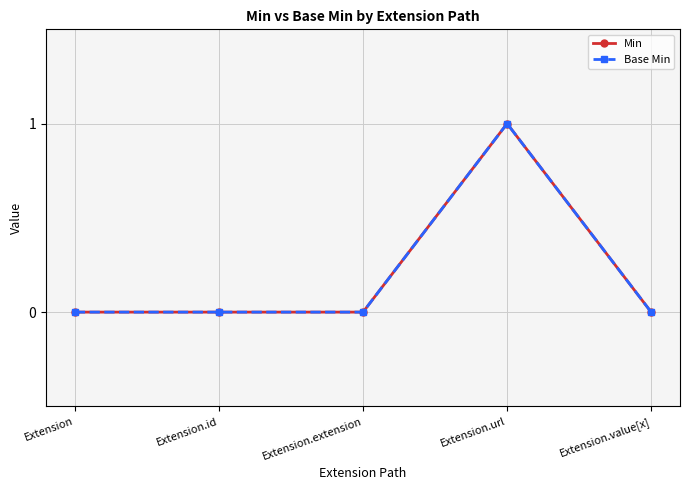

Is this an area chart (filled region under the line)?

No